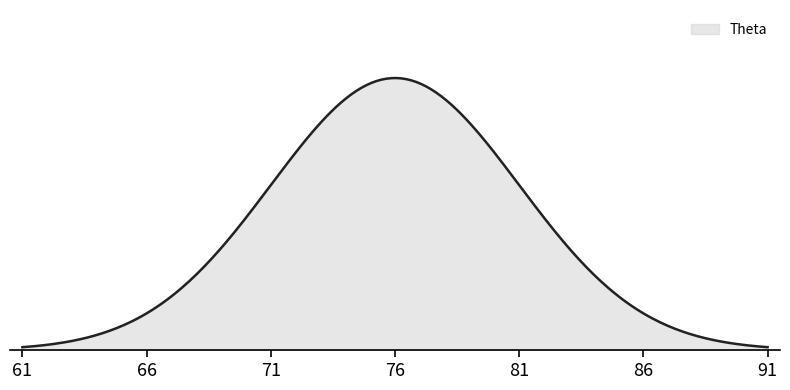

Does the chart display data point markers on the line(s)?

No